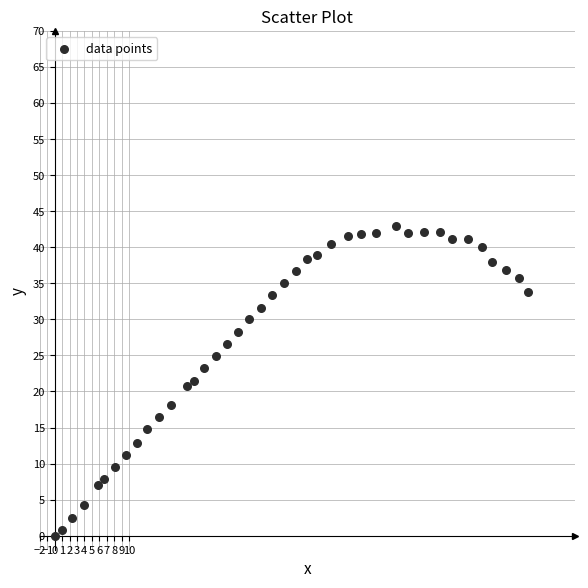

What is the range of Y values (max minus min)?

43.0